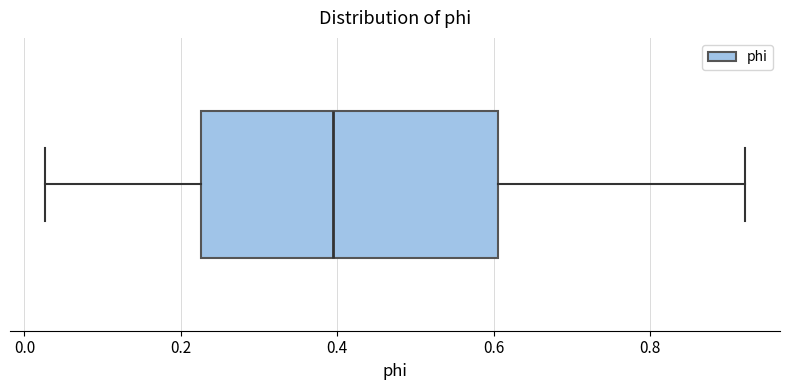

Transcribe this box plot: give where the median line is, the range the box spans, and where the two whiskers end, as read against the x-axis. The values are not printed on the chart, so give them approximately, as read against the axis.

median 0.40, box 0.22 to 0.60, whiskers 0.02 to 0.92